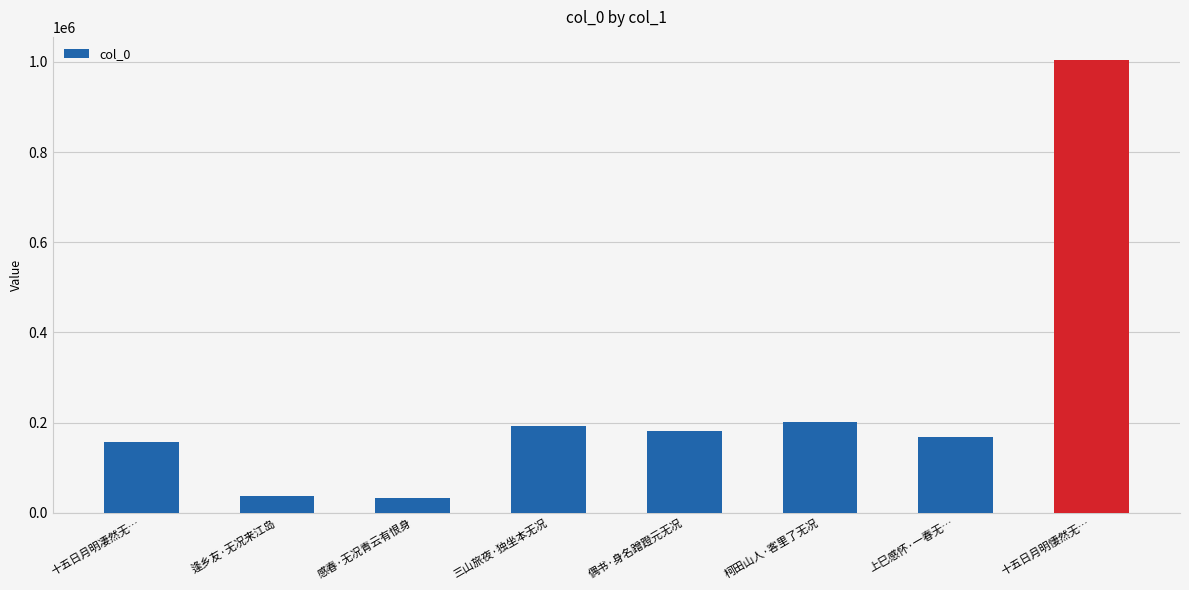

What value does the data have at 逢乡友·无况来江岛?

37824